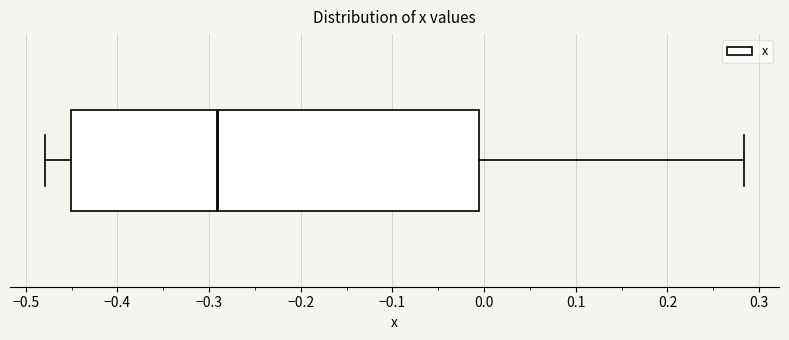

Read this box plot against the x-axis: the position of the median line, the range covered by the box, and the ends of both whiskers. The values are not printed on the chart, so give them approximately, as read against the axis.

median -0.29, box -0.45 to -0.01, whiskers -0.48 to 0.28